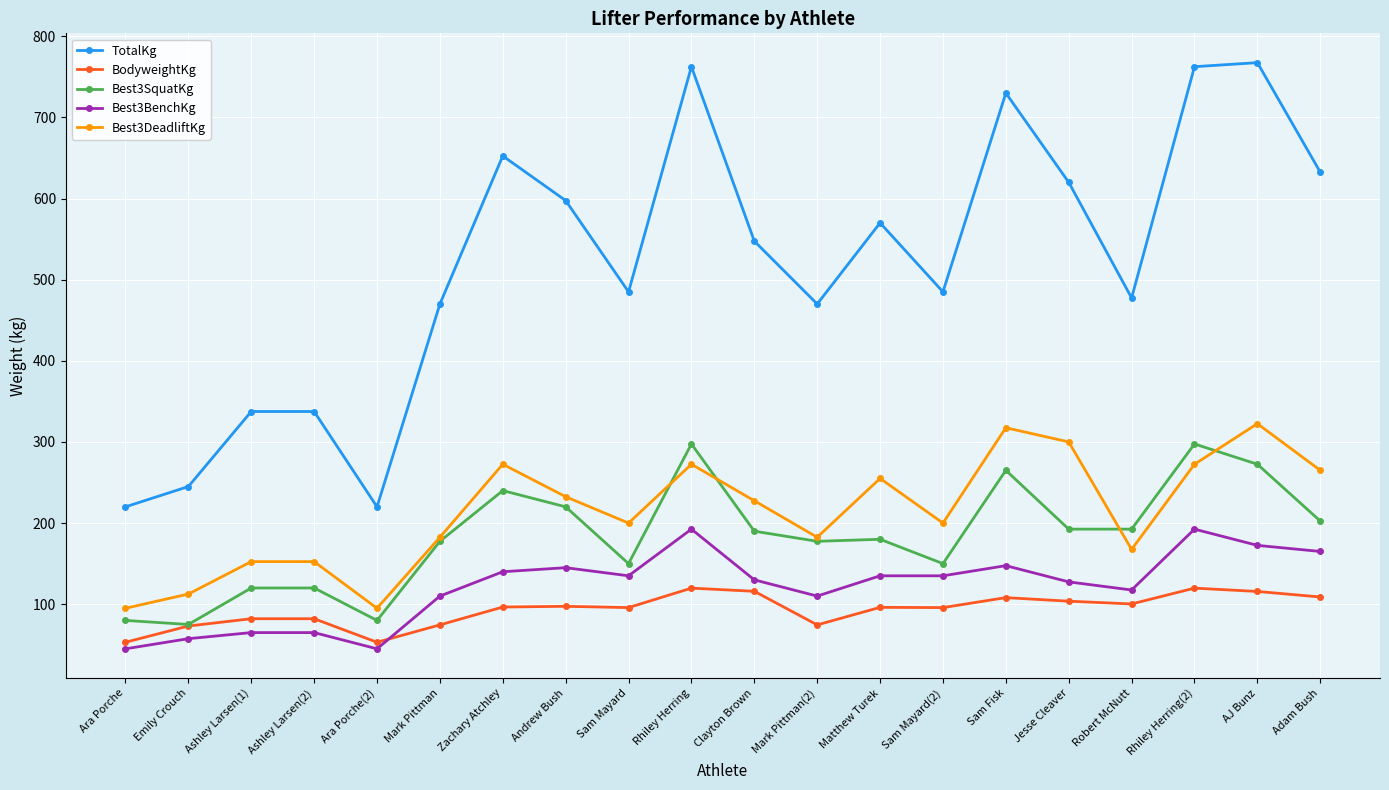

What are all the series names shown in the legend?

TotalKg, BodyweightKg, Best3SquatKg, Best3BenchKg, Best3DeadliftKg